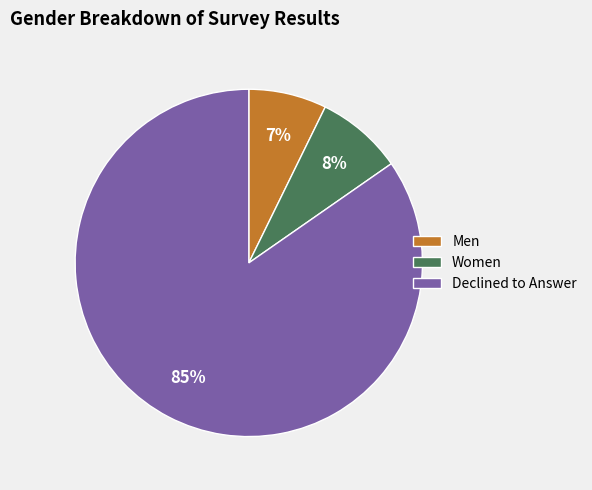

Rank the categories by value from highest to lowest.

Declined to Answer, Women, Men